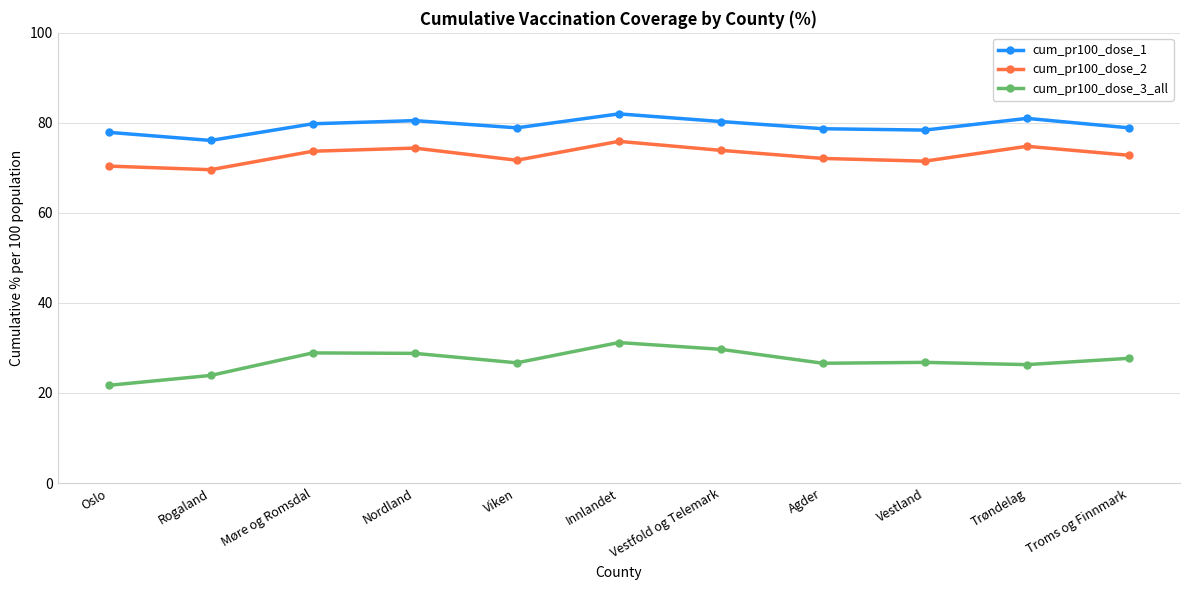

Does the chart have visible grid lines?

Yes